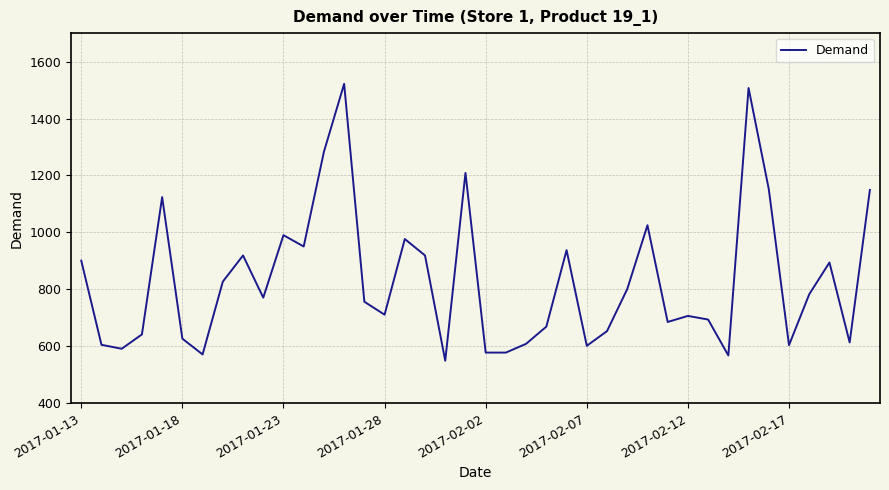

What is the greatest value displayed?

1521.8